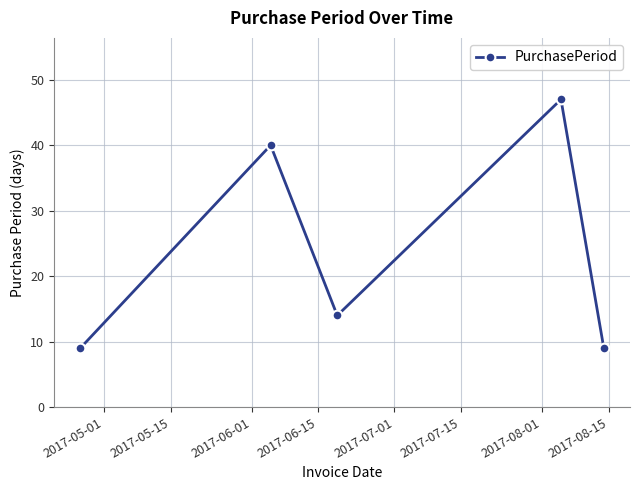

What is the value of the 2nd point from the left?

40